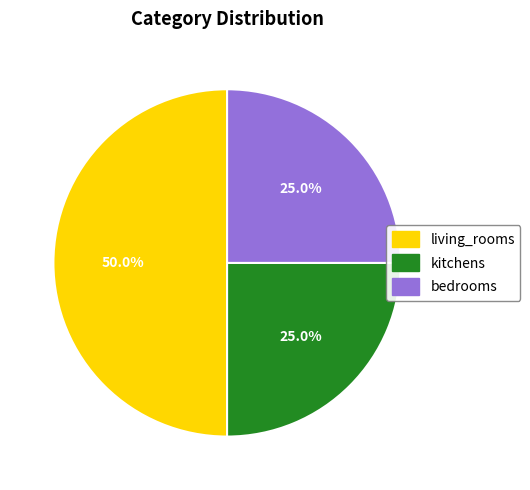

To the nearest percent, what is the difference between the kitchens and living_rooms slice percentages?

25%